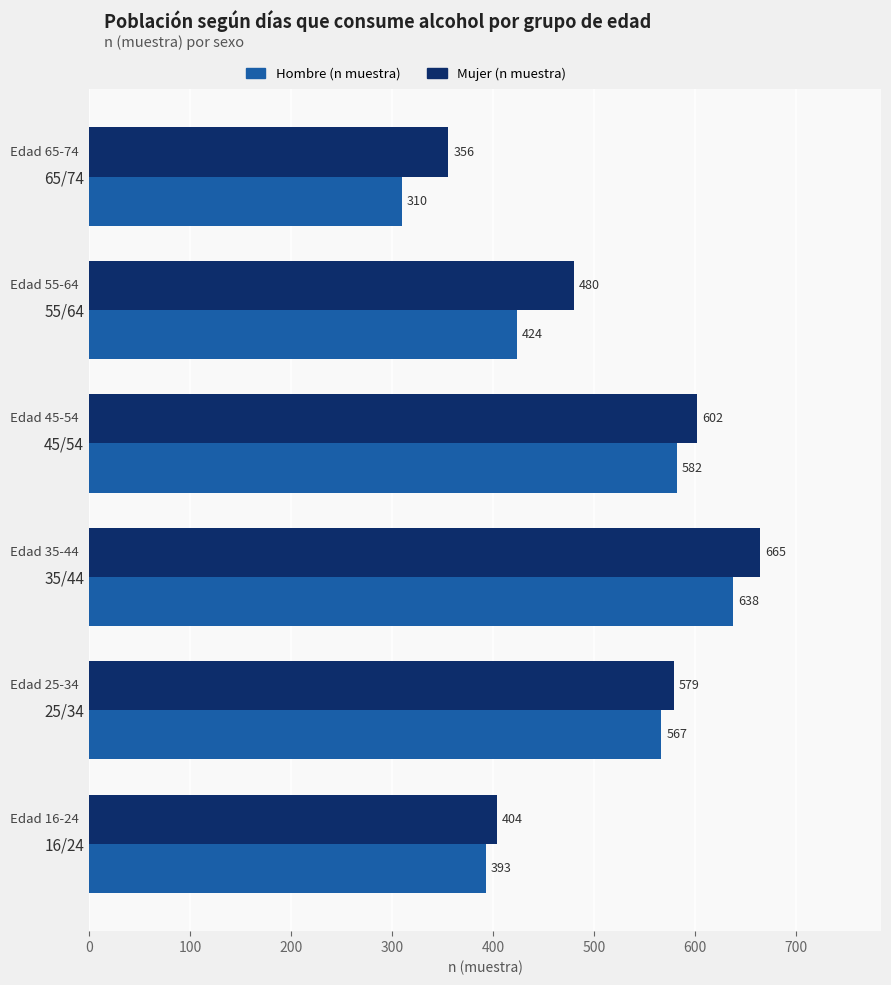

What is the minimum value shown in the chart?

310